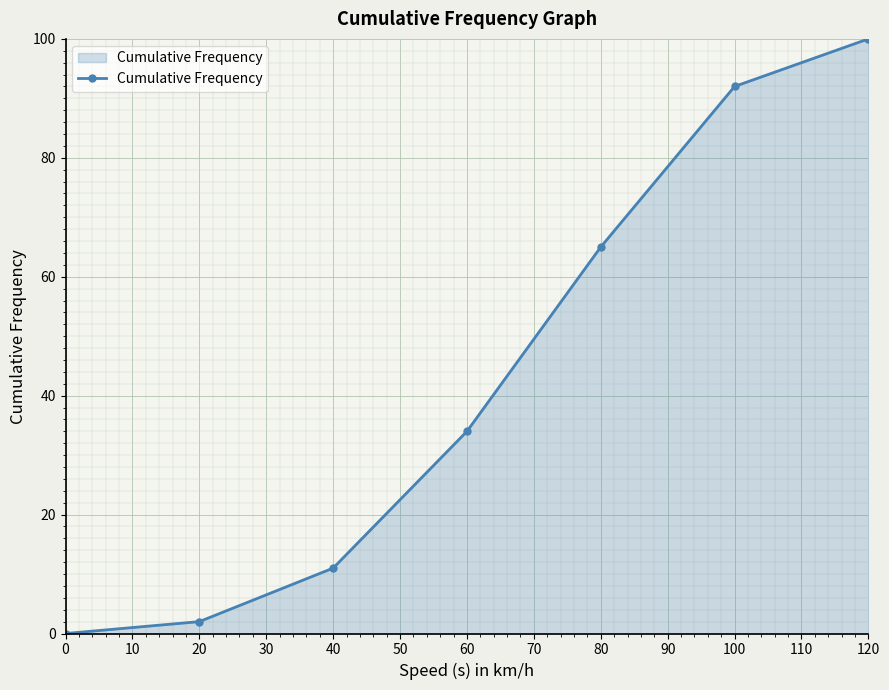

Reading left to right, list all the values displayed in this chart.

0	2	11	34	65	92	100